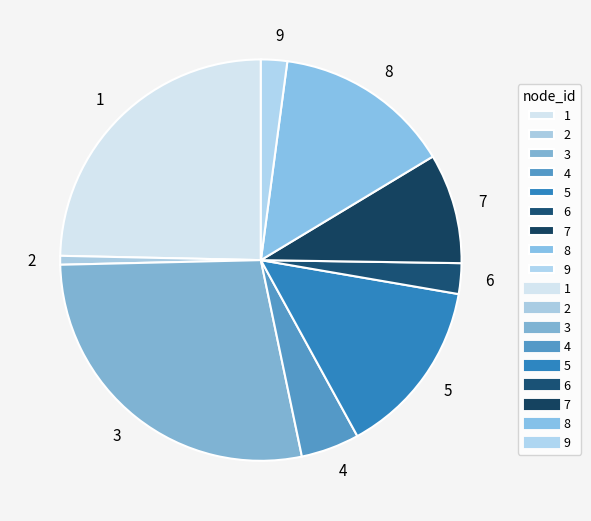

Does 1 account for over 50% of the chart?

No